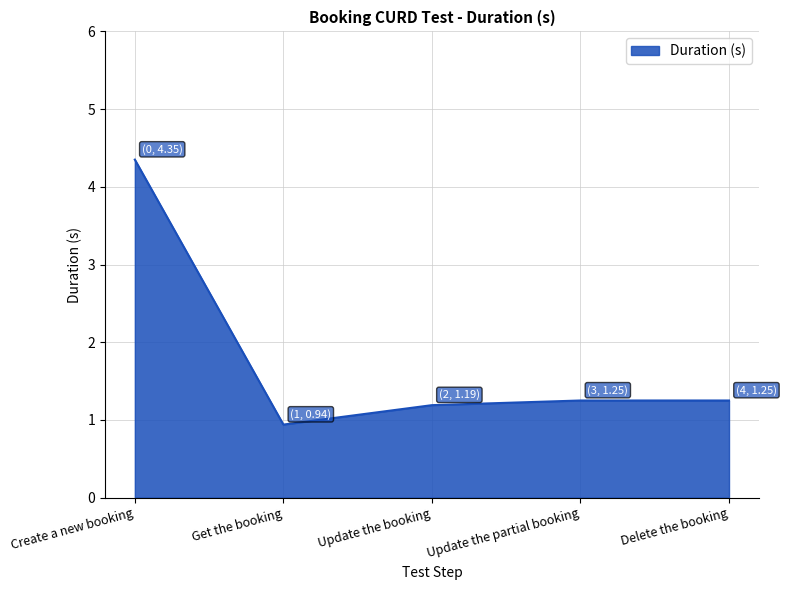

What position from the right is Create a new booking?

5